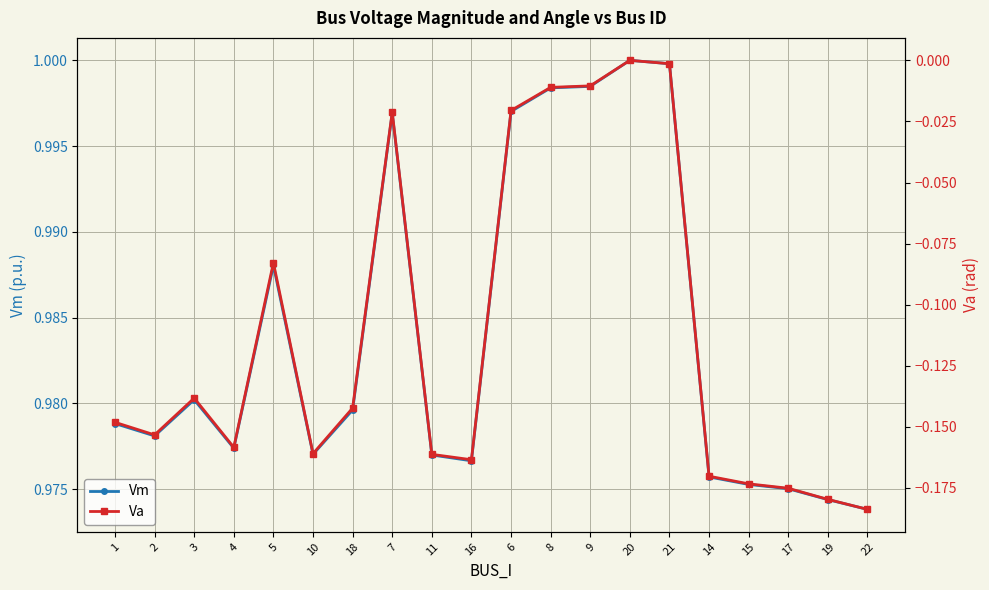

The value of Va at 19 is -0.1. True or false?

False